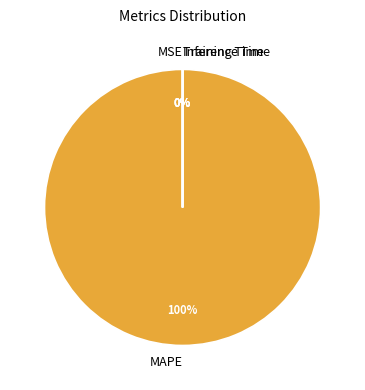

Is there any slice that represents more than half of the pie?

Yes